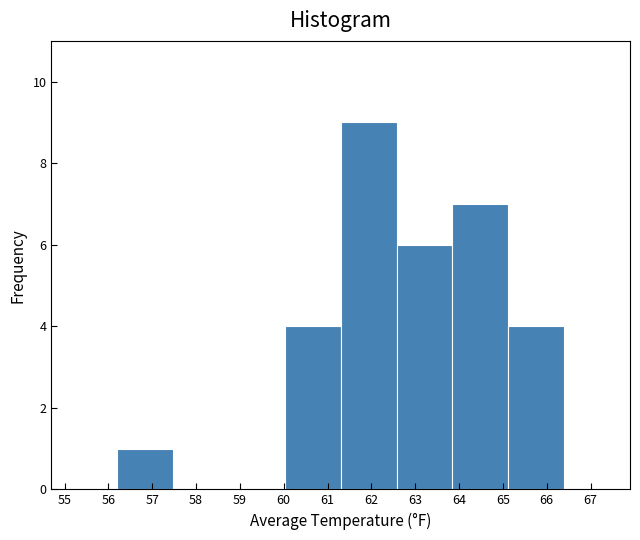

Reading left to right, list every bar in this chart as the range it spans on the x-axis followed by its height. Neither the bar edges nor the heights are printed on the chart, so give them approximately, as read against the axes.

56.2 to 57.5: 1
57.5 to 58.8: 0
58.8 to 60.0: 0
60.0 to 61.3: 4
61.3 to 62.6: 9
62.6 to 63.9: 6
63.9 to 65.1: 7
65.1 to 66.4: 4